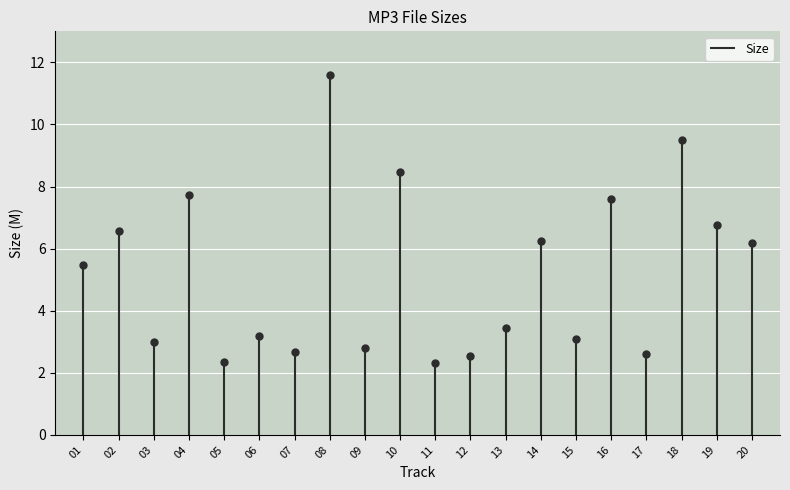

What is the ratio of the value at 14 to the value at 19?

0.9